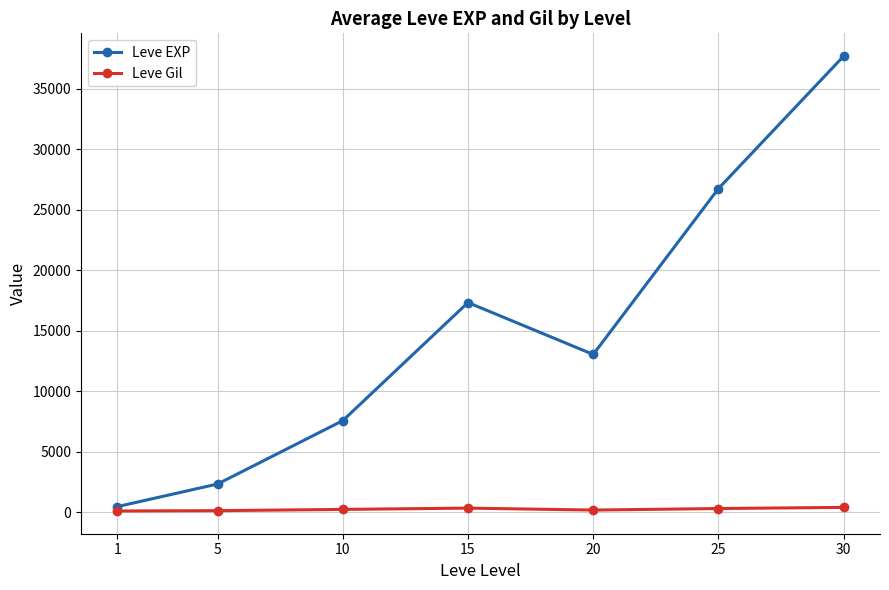

Between 10 and 20, which series saw the biggest shift?

Leve EXP